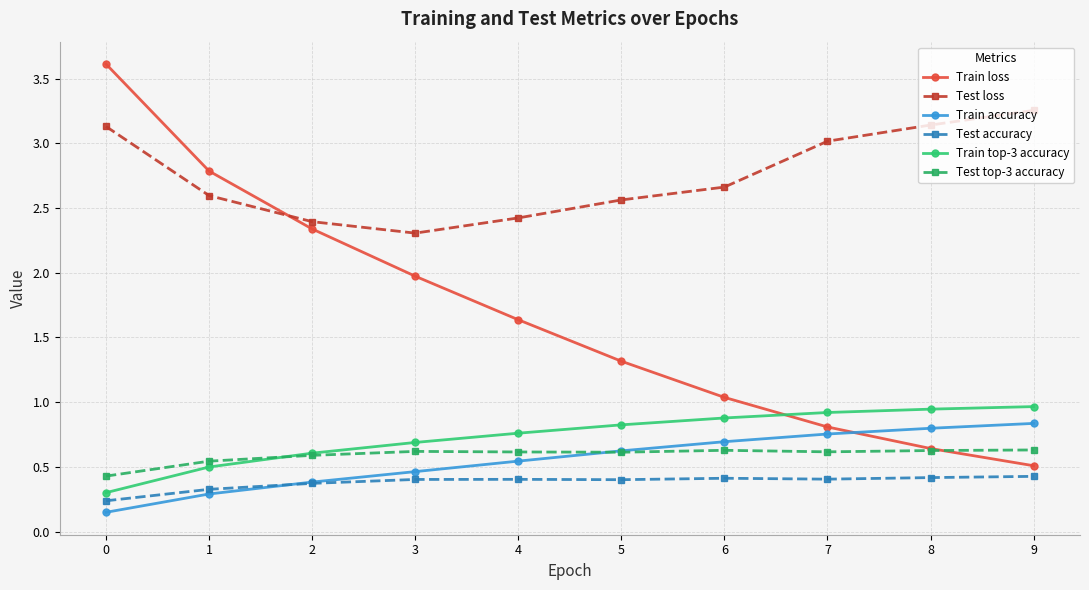

Which series changed the most between 7 and 9?

Train loss